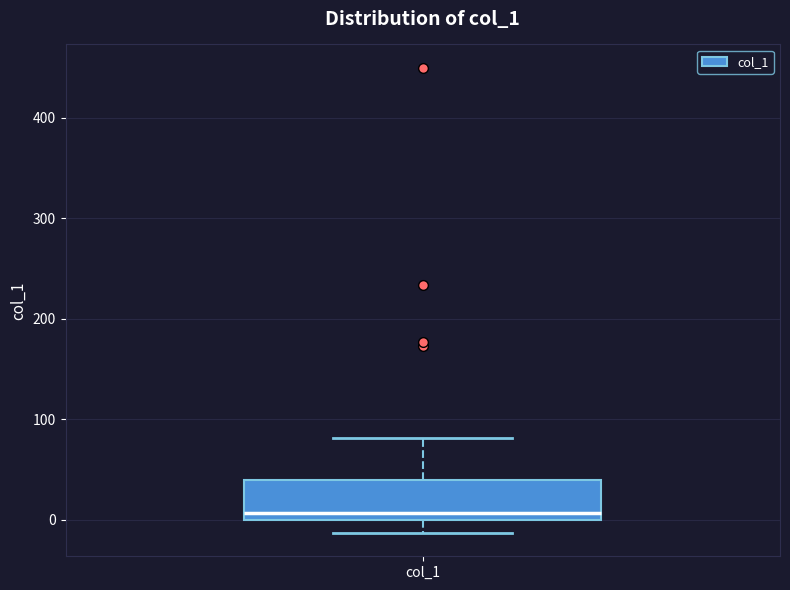

Read this box plot against the y-axis: the position of the median line, the range covered by the box, and the ends of both whiskers. The values are not printed on the chart, so give them approximately, as read against the axis.

median 10, box 0 to 40, whiskers -10 to 80